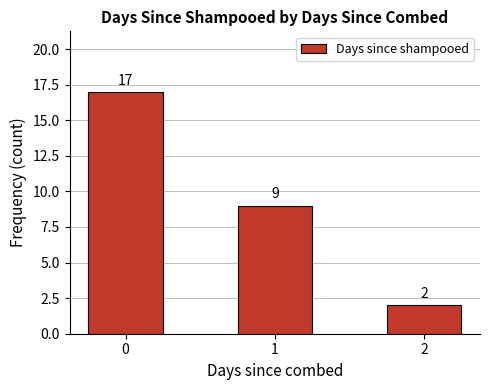

How many data points does each series have?

3